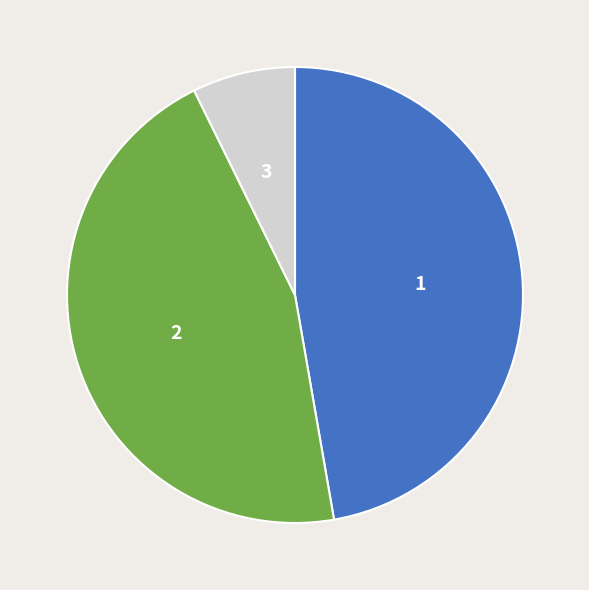

Does any single category account for the majority?

No